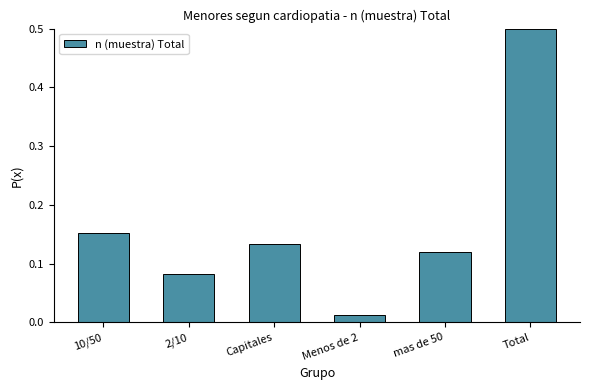

Read the value at Total.

0.5